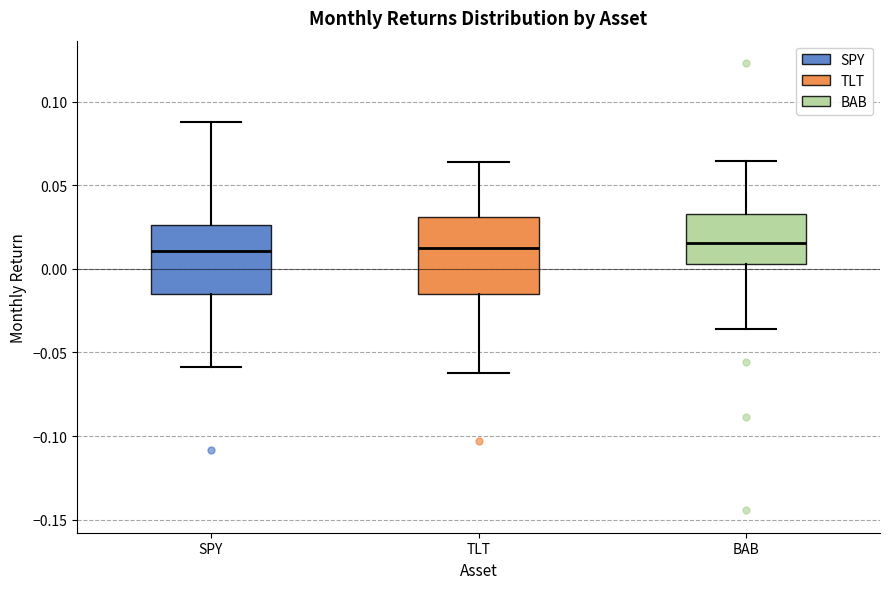

Reading left to right, transcribe this box plot: for each box, give where its median line is, the range the box spans, and where its two whiskers end, as read against the y-axis. The values are not printed on the chart, so give them approximately, as read against the axis.

SPY: median 0.010, box -0.015 to 0.025, whiskers -0.060 to 0.090
TLT: median 0.015, box -0.015 to 0.030, whiskers -0.060 to 0.065
BAB: median 0.015, box 0.005 to 0.035, whiskers -0.035 to 0.065